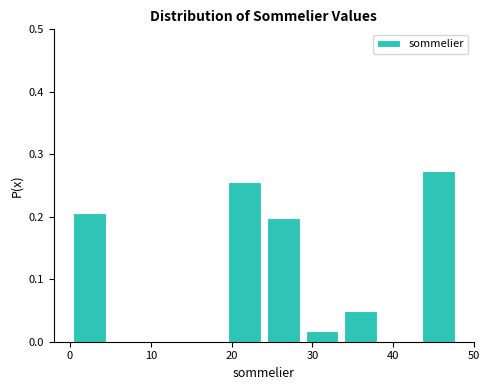

Over which range of the x-axis is the bar tallest?

43.2 to 48.0